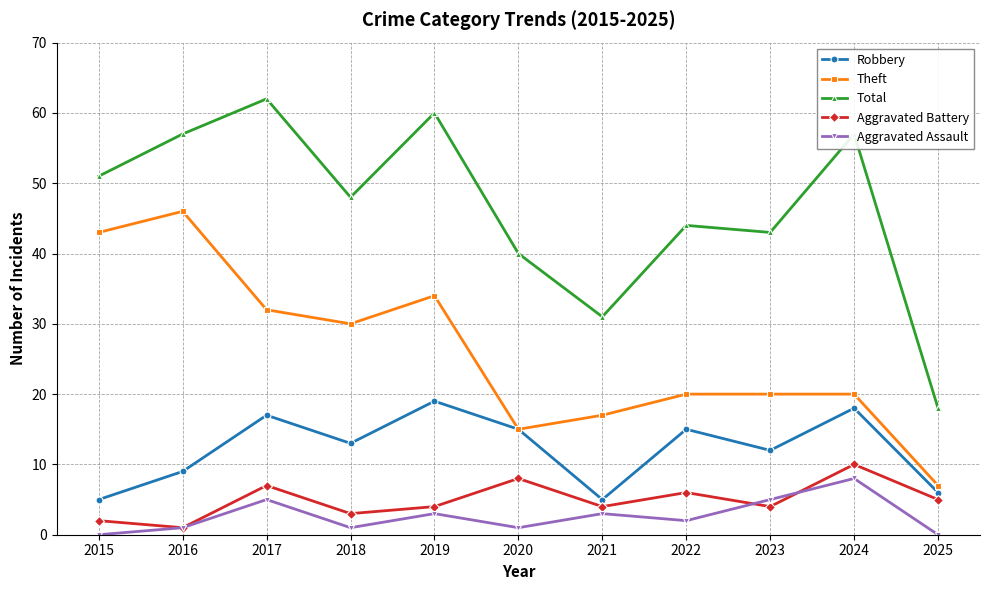

Does the chart display data point markers on the line(s)?

Yes